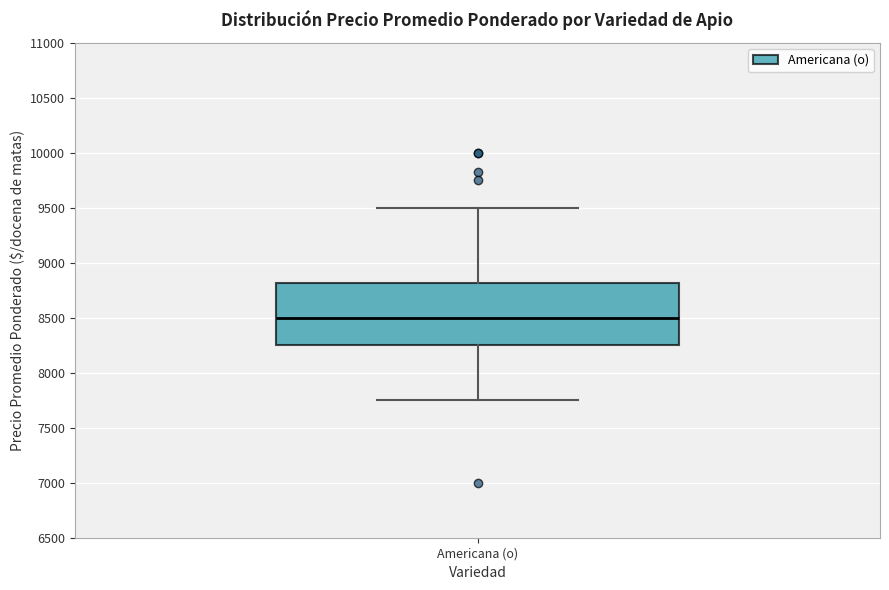

Read this box plot against the y-axis: the position of the median line, the range covered by the box, and the ends of both whiskers. The values are not printed on the chart, so give them approximately, as read against the axis.

median 8500, box 8250 to 8800, whiskers 7750 to 9500